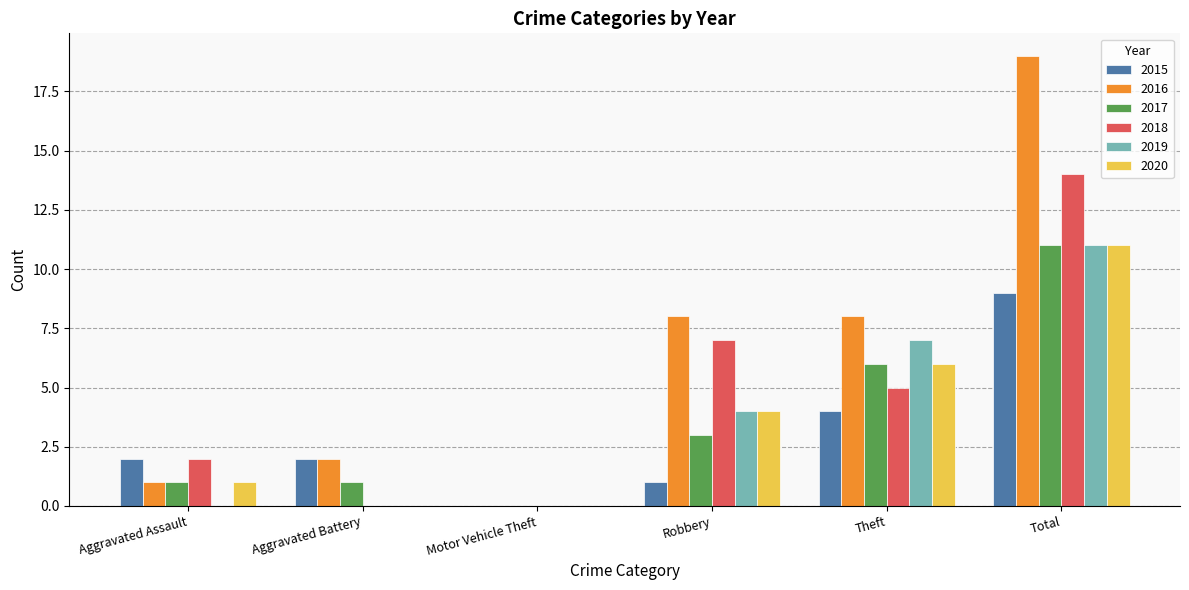

Between Aggravated Assault and Total, which series saw the biggest shift?

2016